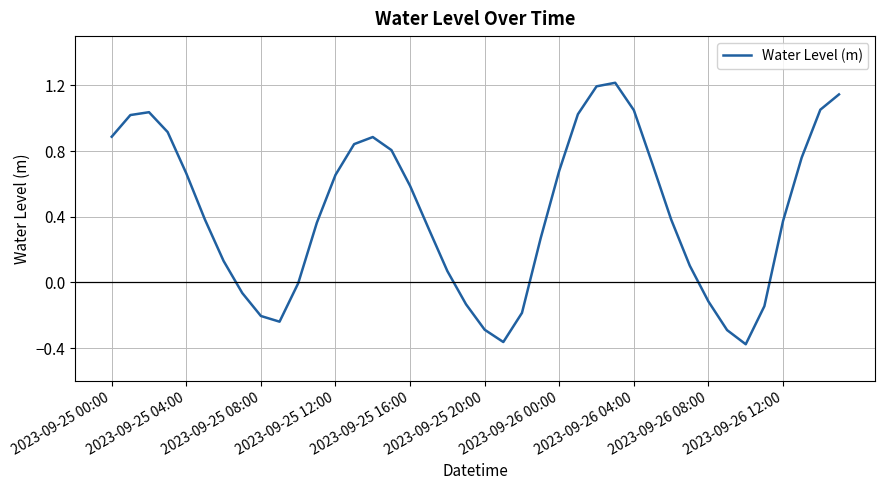

What is the maximum value shown in the chart?

1.2